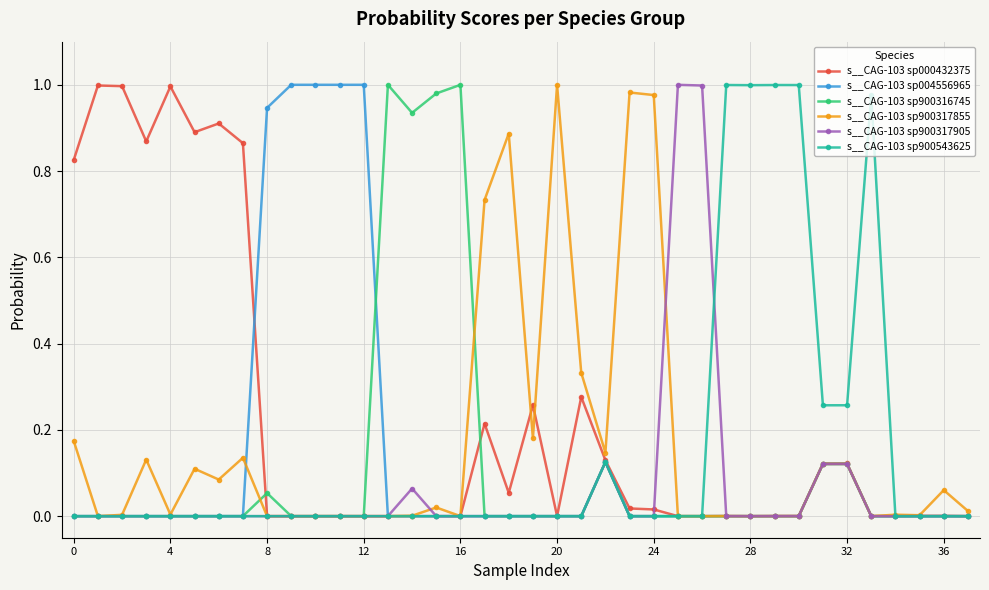

True or false: s__CAG-103 sp000432375 has more than 1 points higher than both neighbors.

True